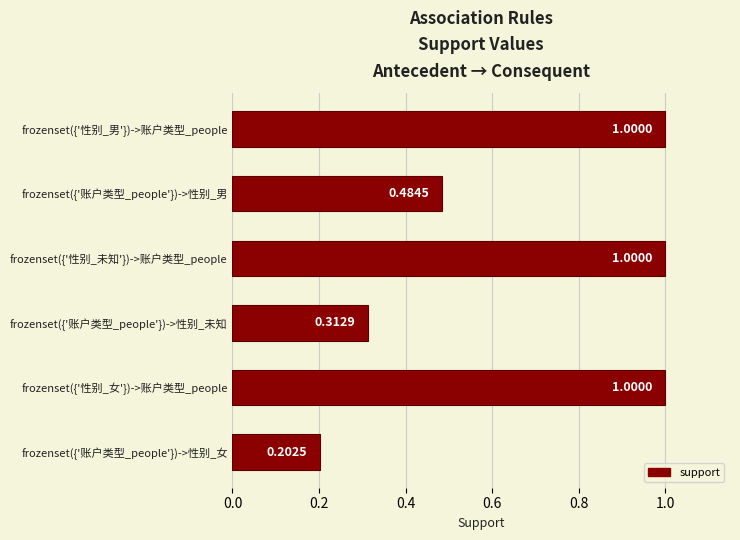

What is the change in value from frozenset({'性别_女'})->账户类型_people to frozenset({'账户类型_people'})->性别_未知?

-0.7